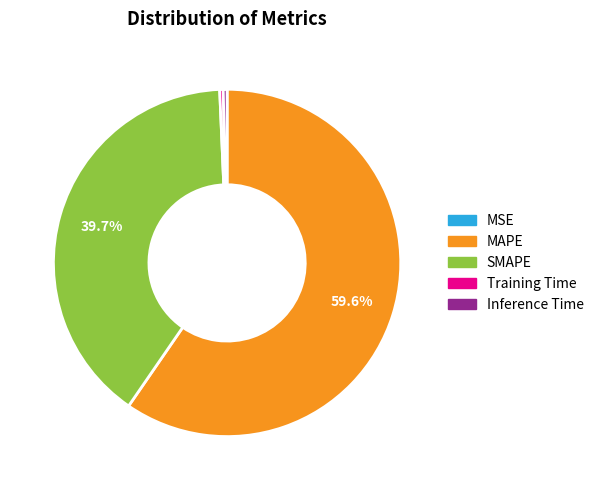

True or false: Inference Time accounts for 11% of the total.

False